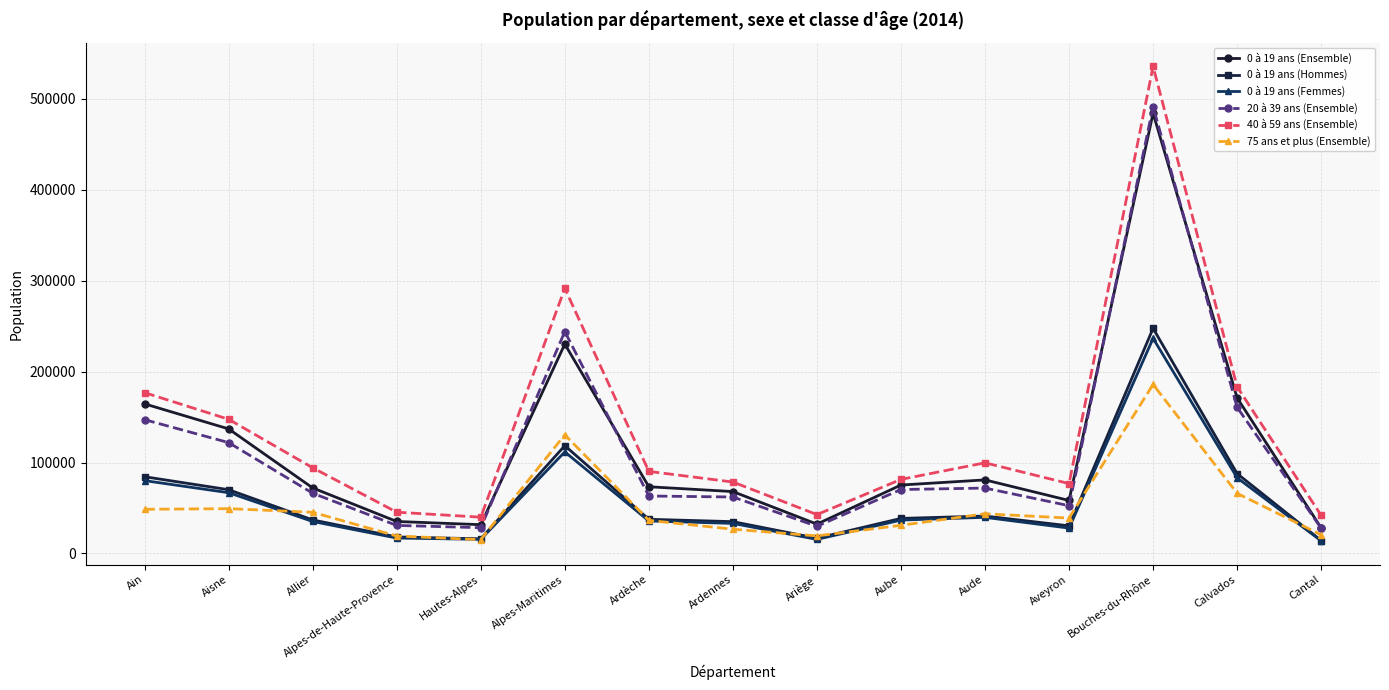

What is the value of the 20 à 39 ans (Ensemble) point at the 4th from the left?

30862